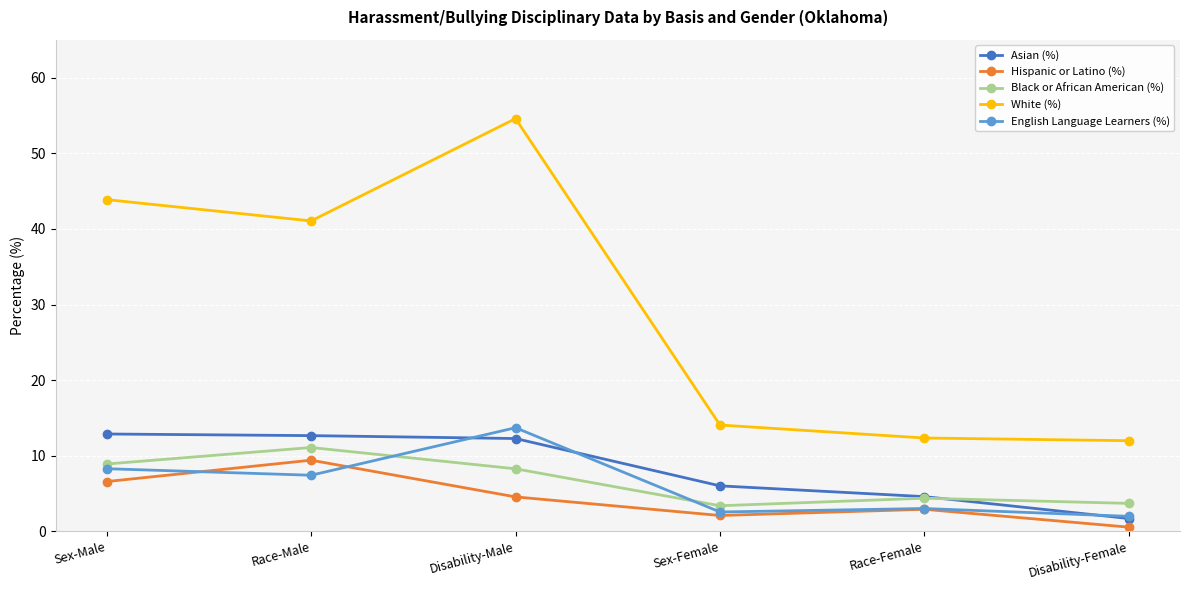

True or false: Black or African American (%) has more than 0 points higher than both neighbors.

True